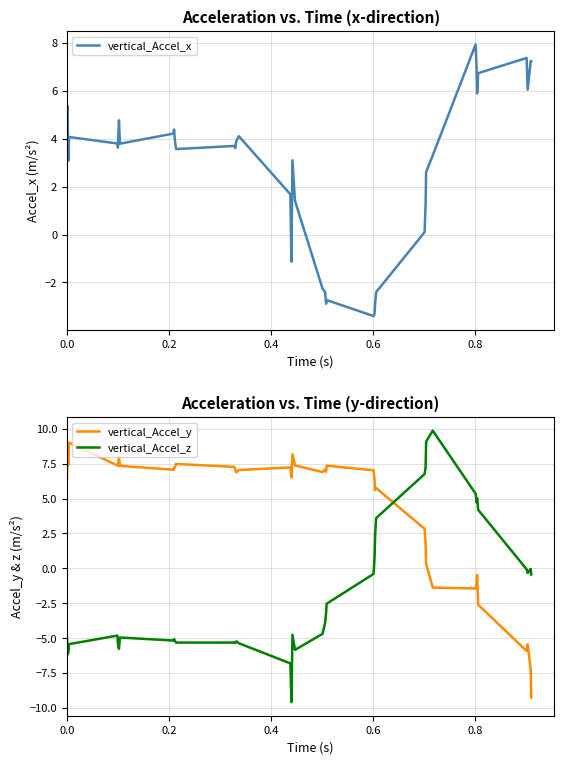

How many times do vertical_Accel_x and vertical_Accel_y cross each other?

1